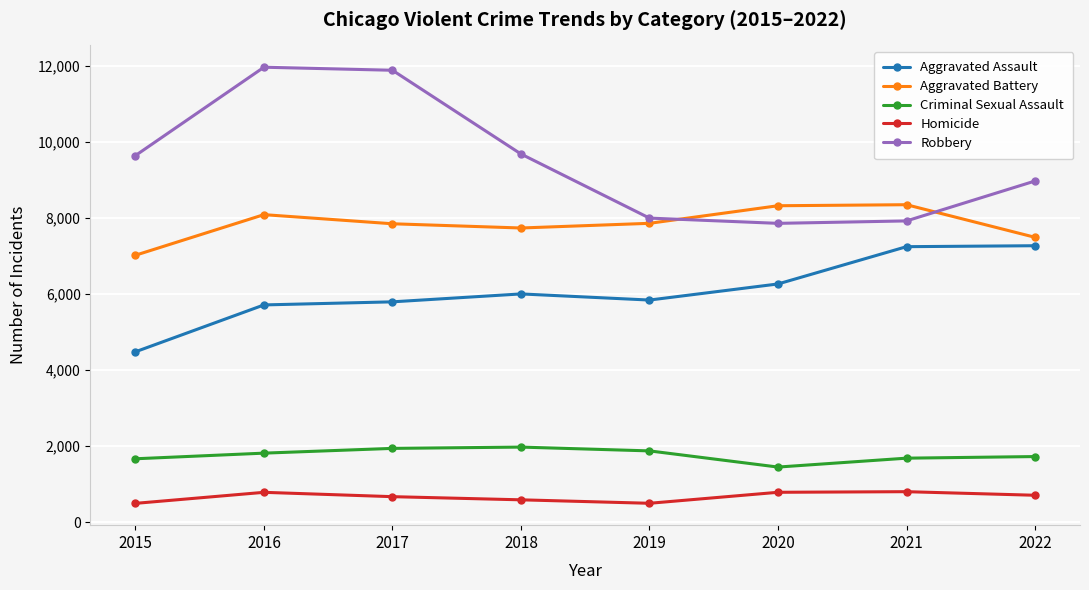

True or false: Aggravated Battery has more than 1 points higher than both neighbors.

True